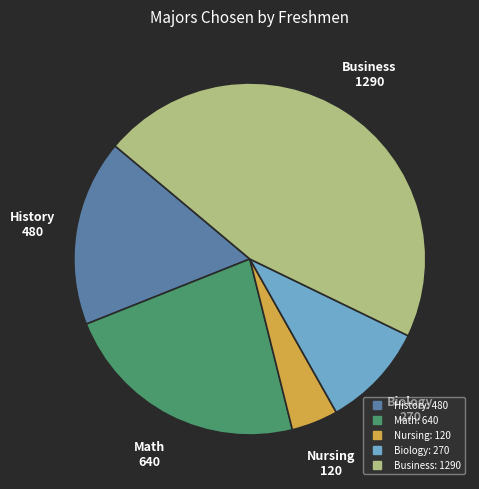

Is there any slice that represents more than half of the pie?

No